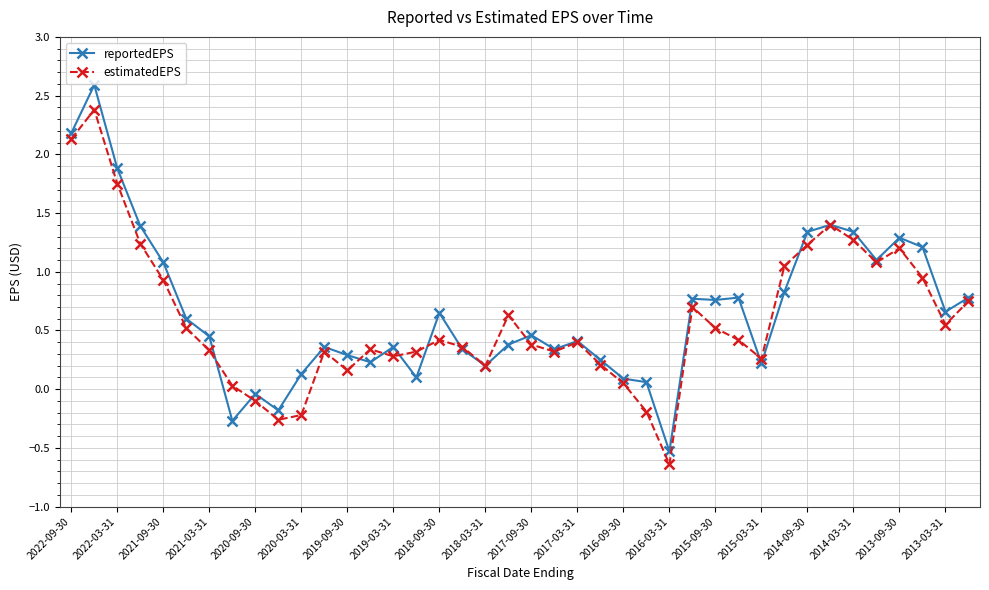

What is the maximum value for estimatedEPS?

2.4